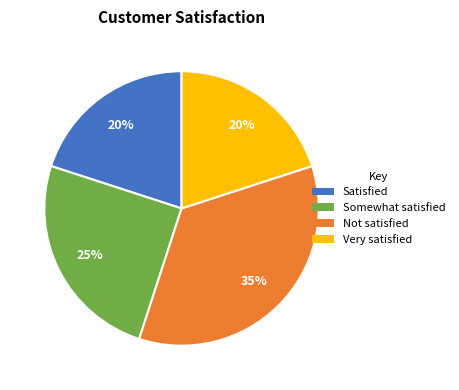

Is there any slice that represents more than half of the pie?

No